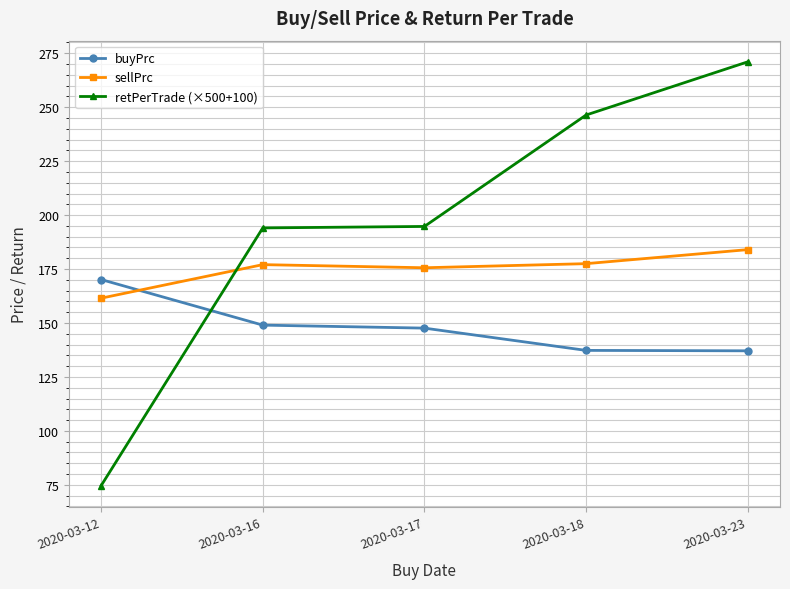

What is the spread (max minus min) of values at 2020-03-12?

95.5